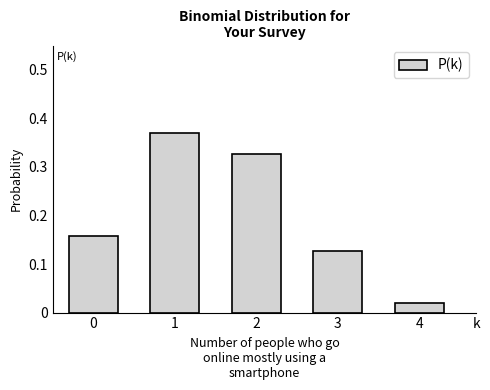

What is the change in value from 2 to 4?

-0.3